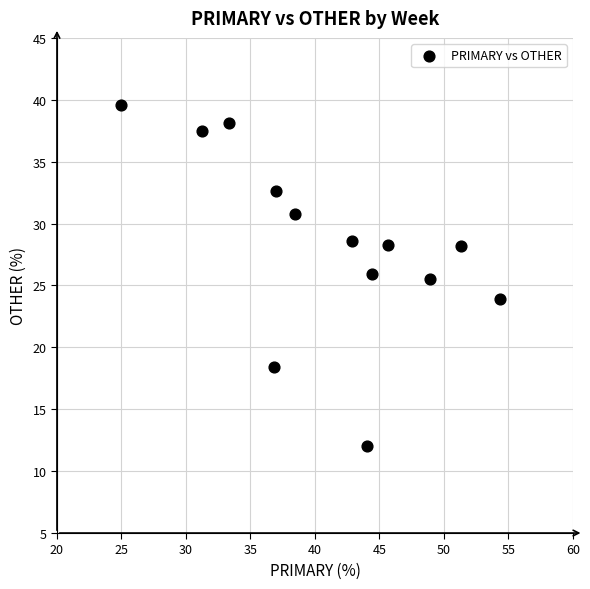

What is the range of X values (max minus min)?

29.3